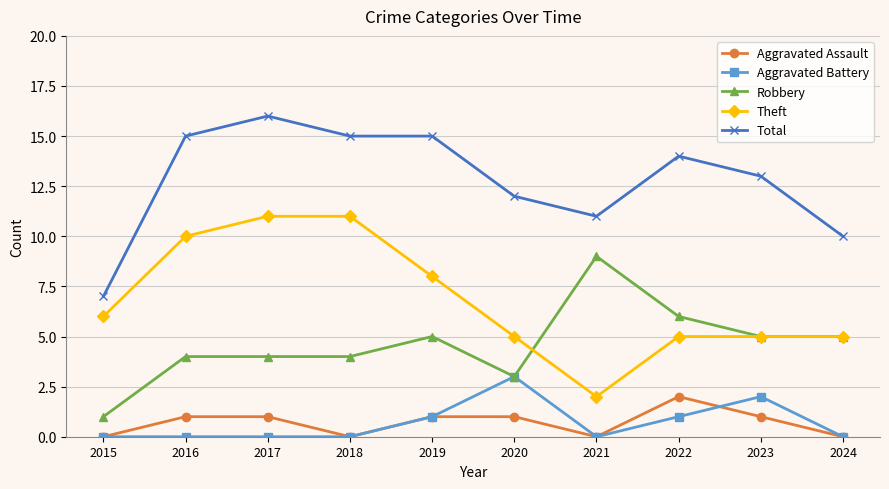

How many data points in Total are less than 14?

5